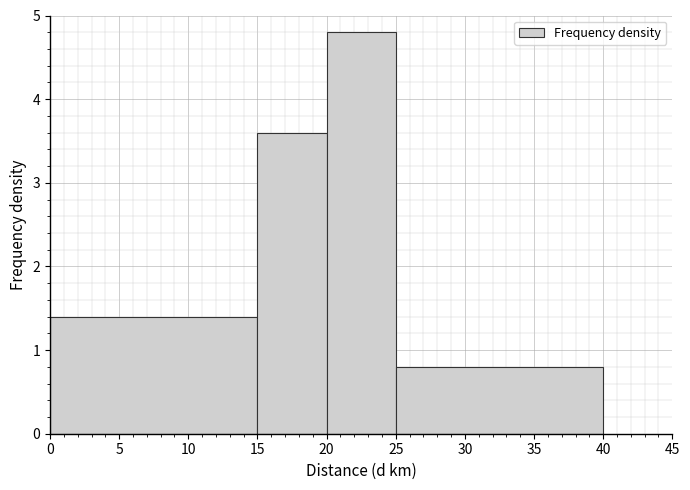

Reading left to right, list every bar in this chart as the range it spans on the x-axis followed by its height. The values are not printed on the chart, so give them approximately, as read against the axis.

0 to 15: 1.4
15 to 20: 3.6
20 to 25: 4.8
25 to 40: 0.8